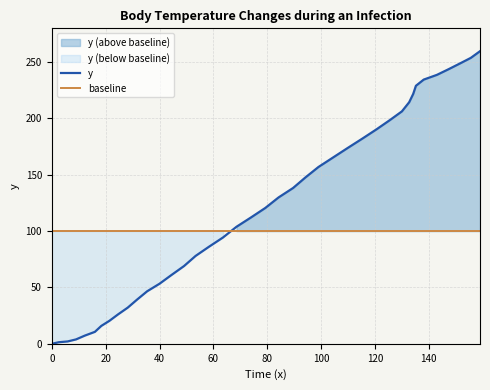

Count the number of categories in the chart.

40